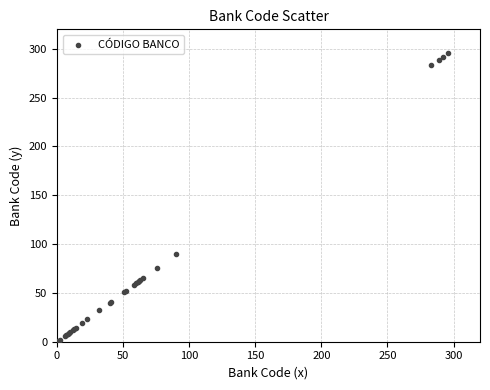

What Y value in the scatter plot is closest to 148?

90